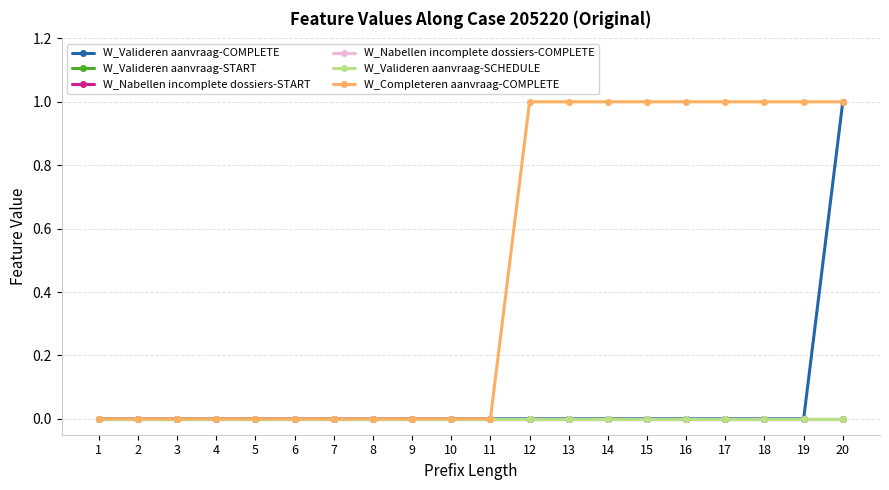

Does the chart have visible grid lines?

Yes